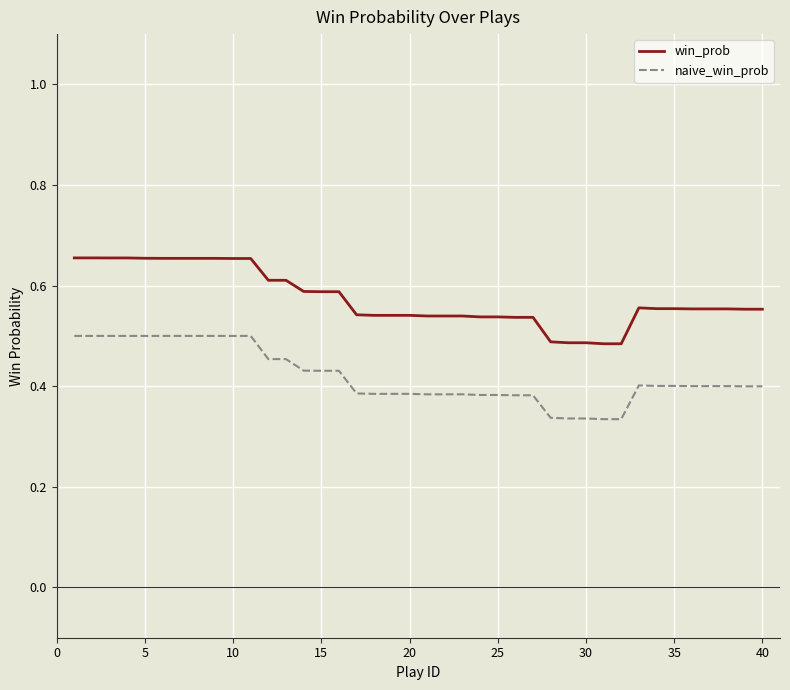

Which series has the largest range (max minus min)?

win_prob